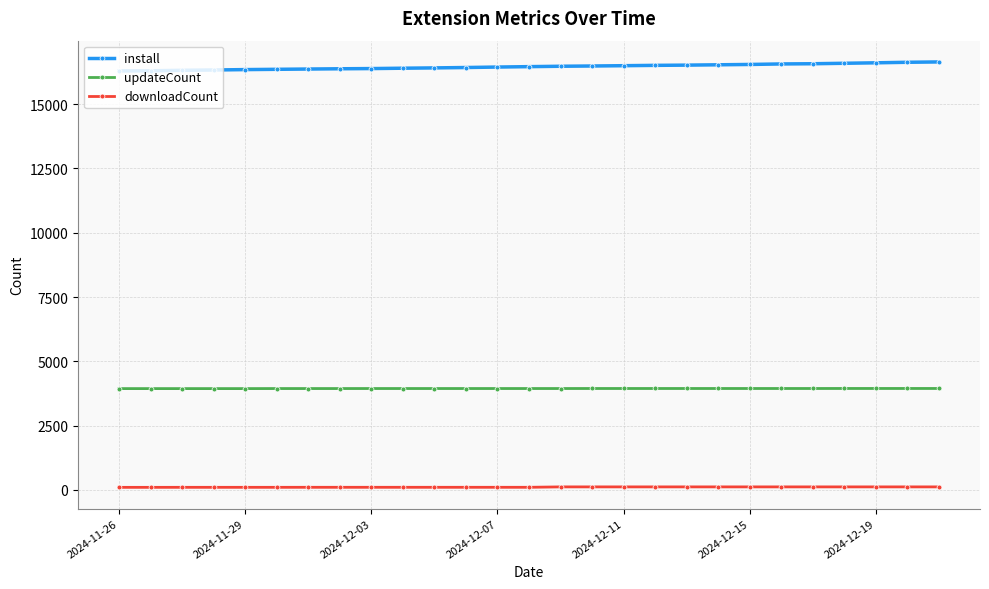

What is the greatest value displayed?

16644